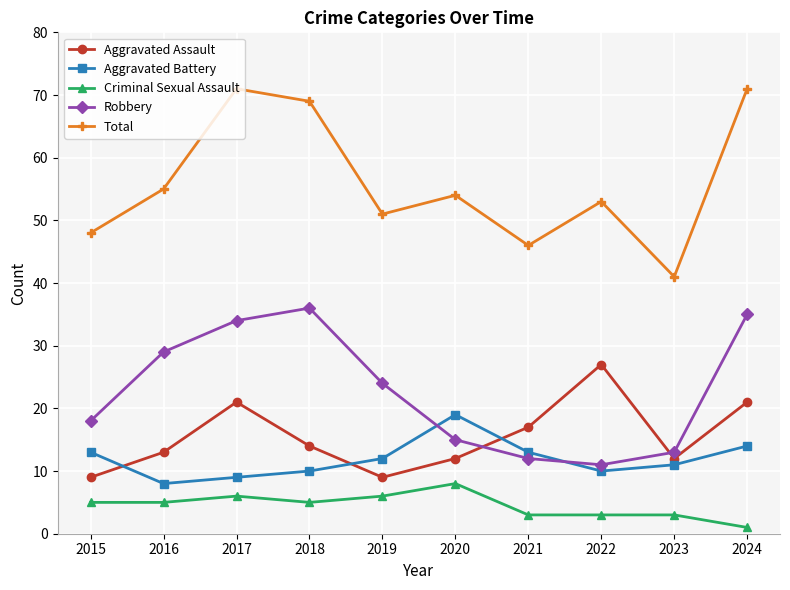

The Aggravated Battery series shows 5 at 2020. True or false?

False